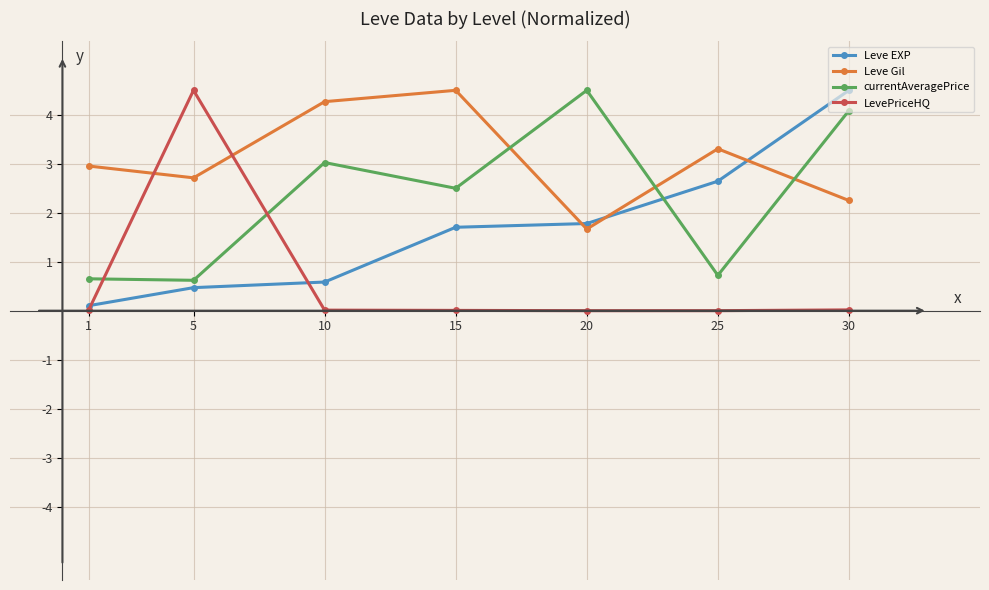

What is the difference between the maximum and second lowest values in the LevePriceHQ series?

4.5